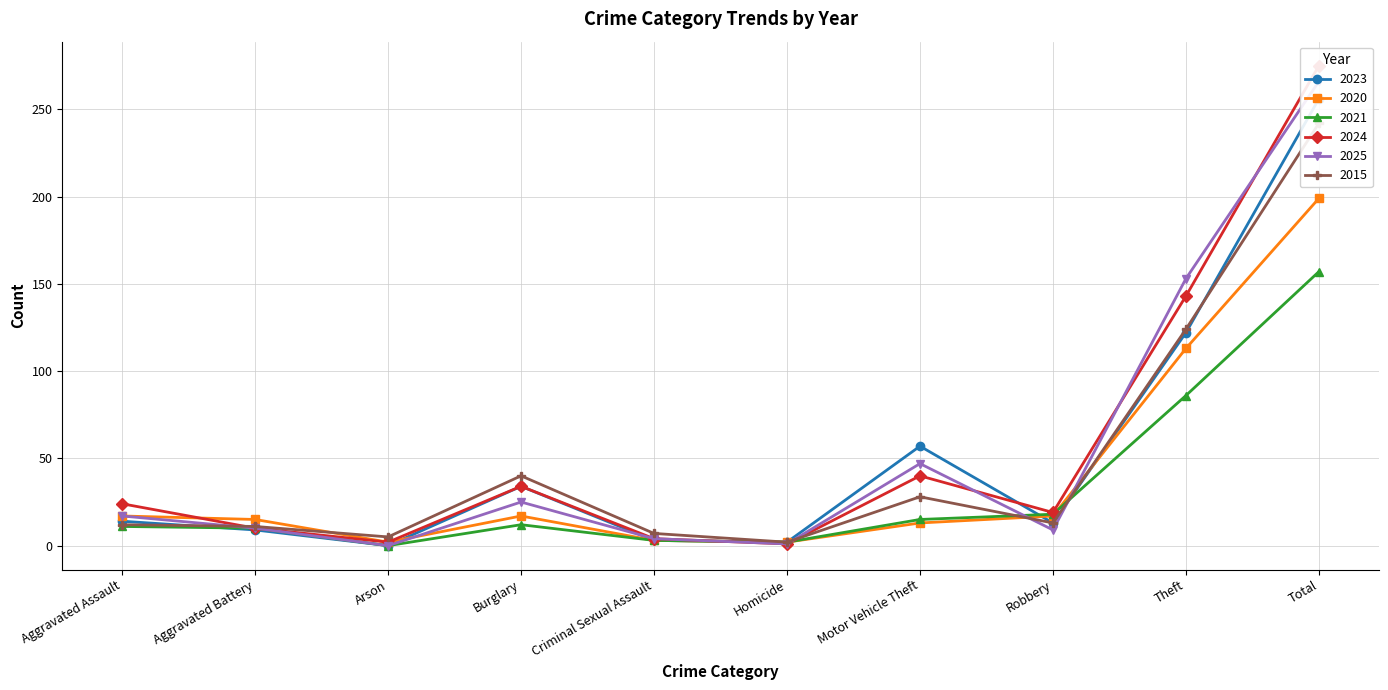

Reading right to left, extract all data points from this chart.

2023: 256	122	13	57	2	3	34	0	9	14
2020: 199	113	17	13	2	3	17	2	15	17
2021: 157	86	18	15	2	3	12	0	10	11
2024: 275	143	19	40	1	4	34	2	10	24
2025: 266	153	9	47	1	4	25	0	10	17
2015: 242	124	13	28	2	7	40	5	11	12